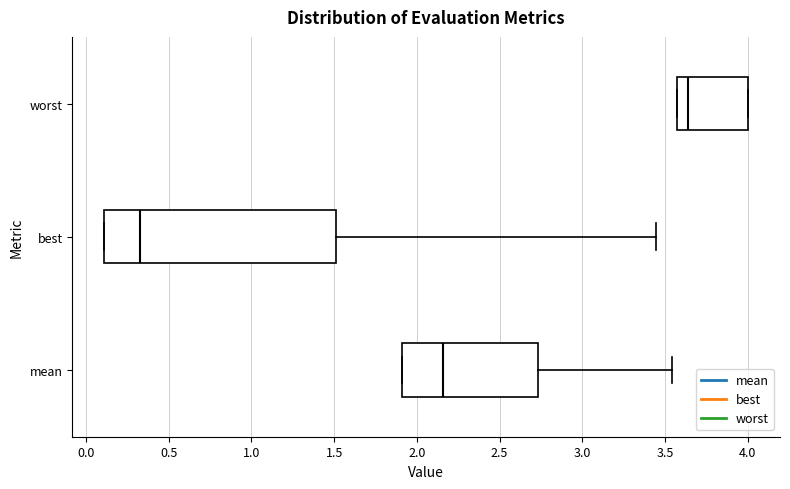

Where does the right whisker of the box for mean end on the x-axis? The values are not printed on the chart, so give them approximately, as read against the axis.

3.55